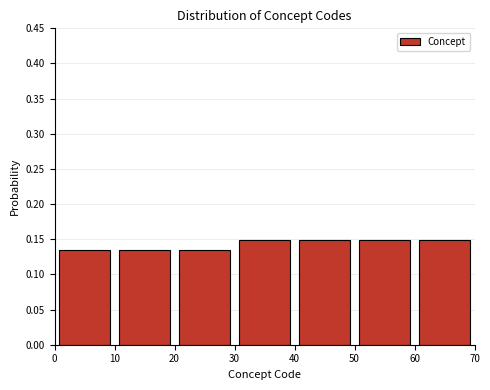

Reading left to right, list every bar in this chart as the range it spans on the x-axis followed by its height. The values are not printed on the chart, so give them approximately, as read against the axis.

0 to 10: 0.135
10 to 20: 0.135
20 to 30: 0.135
30 to 40: 0.150
40 to 50: 0.150
50 to 60: 0.150
60 to 70: 0.150